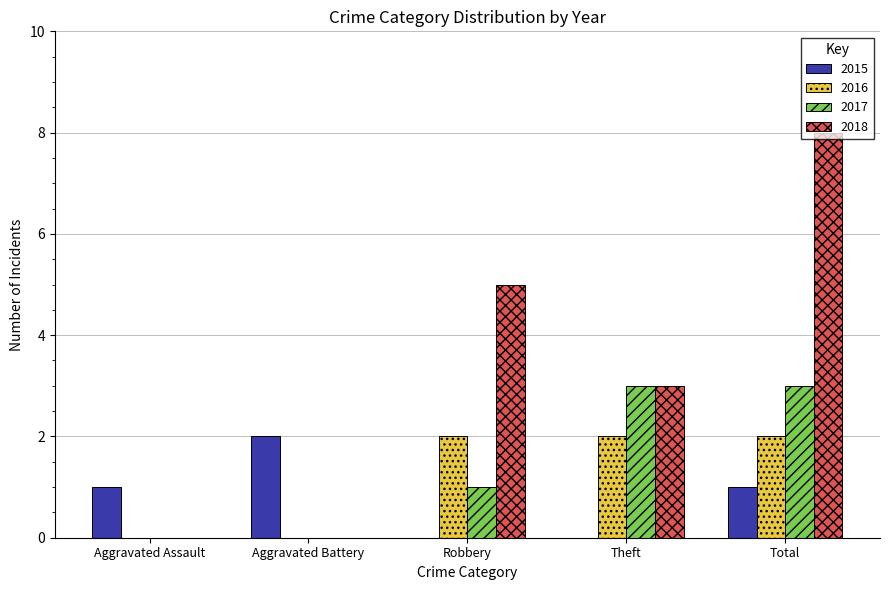

How many 2016 values are between 0 and 2?

5